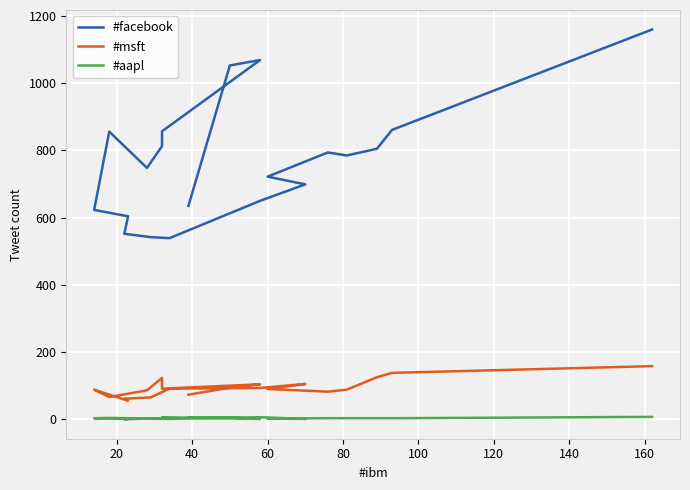

At which category does #aapl reach its first local peak?

60